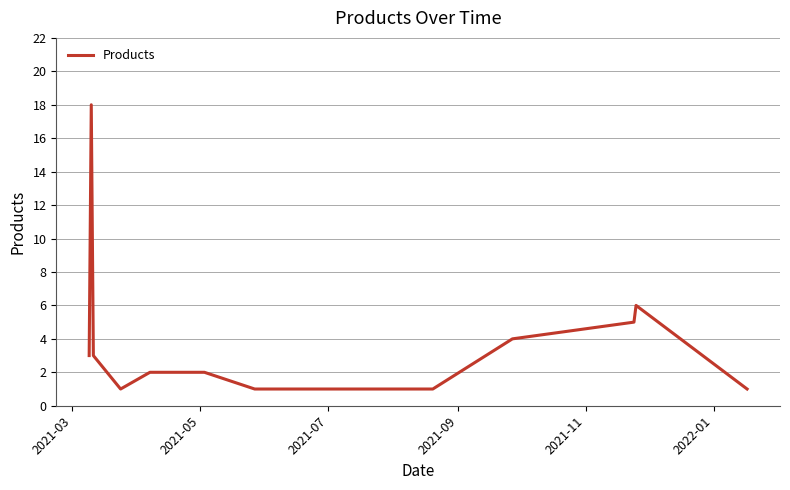

What is the maximum value shown in the chart?

18